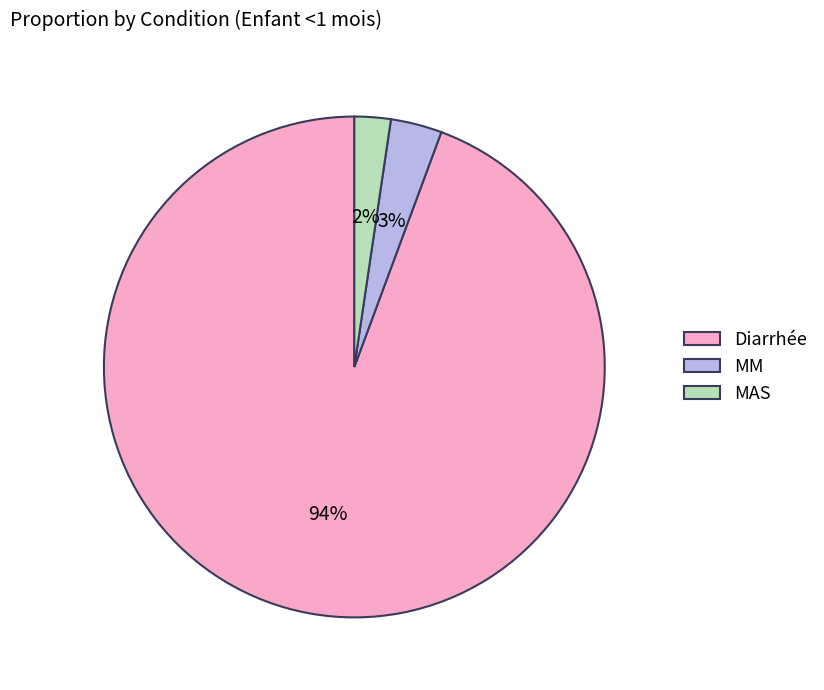

To the nearest percent, what portion does MAS represent?

2%